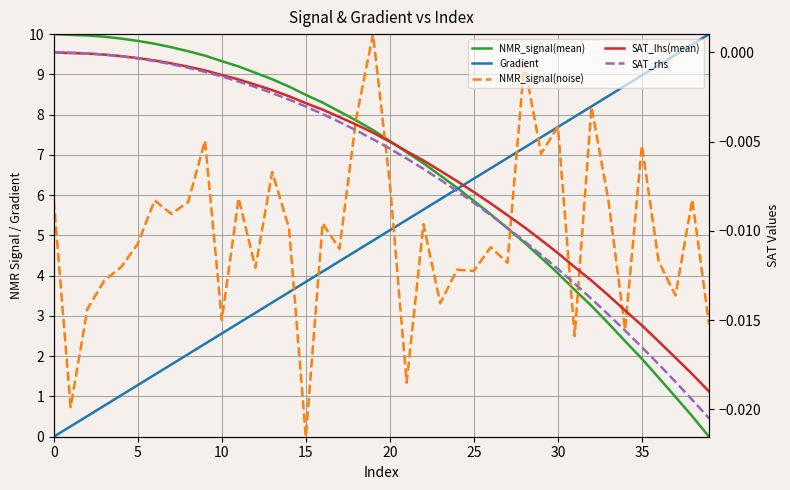

True or false: NMR_signal(noise) and SAT_rhs cross at least once.

False